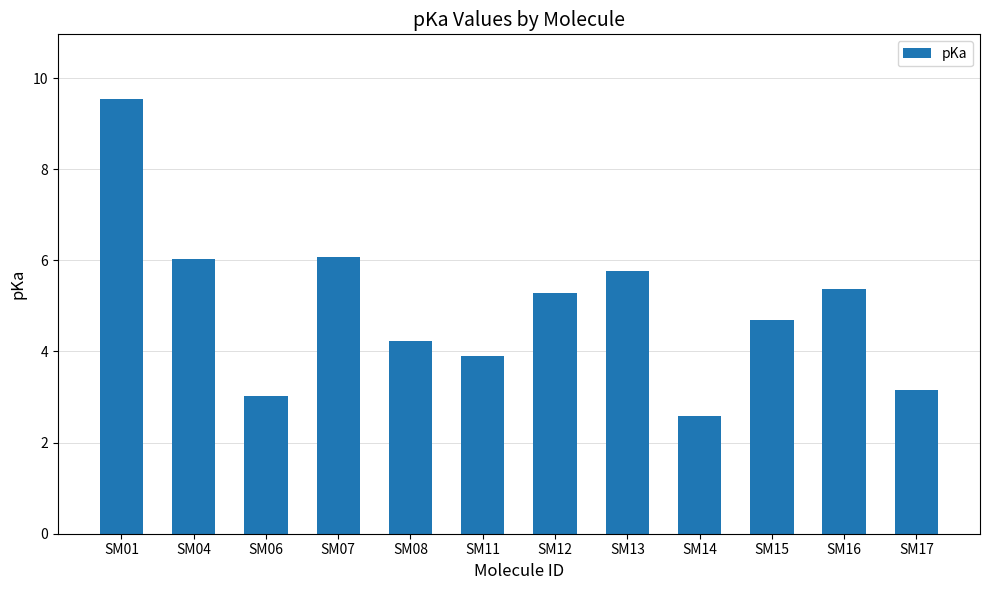

What value does the data have at SM04?

6.0